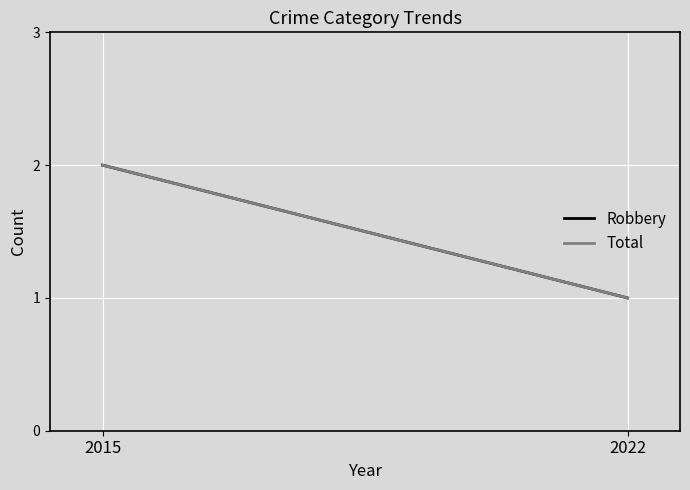

Between 2015 and 2022, which series saw the biggest shift?

Robbery